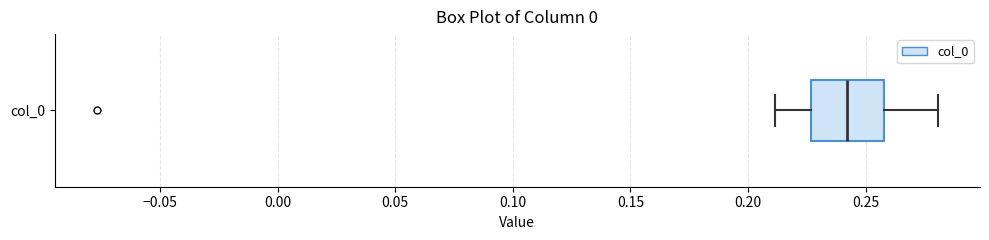

Transcribe this box plot: give where the median line is, the range the box spans, and where the two whiskers end, as read against the x-axis. The values are not printed on the chart, so give them approximately, as read against the axis.

median 0.240, box 0.225 to 0.260, whiskers 0.210 to 0.280